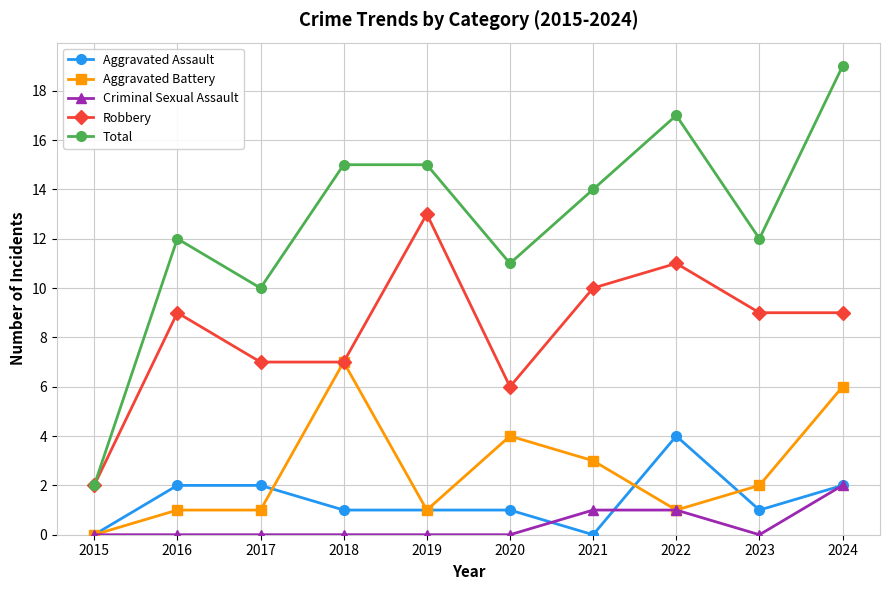

How many lines are shown in the chart?

5